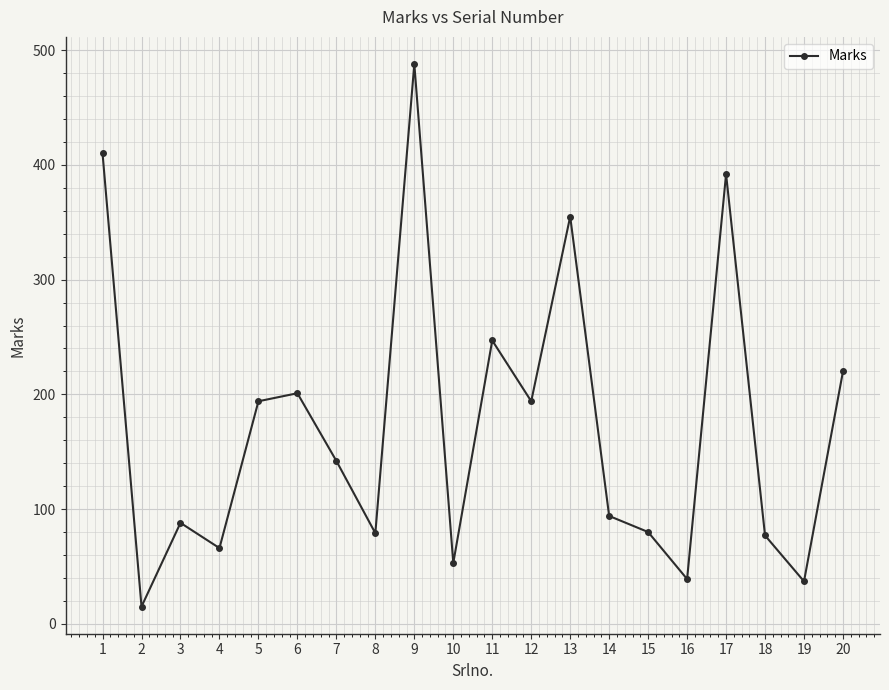

The chart shows a value of 272 at 9. True or false?

False